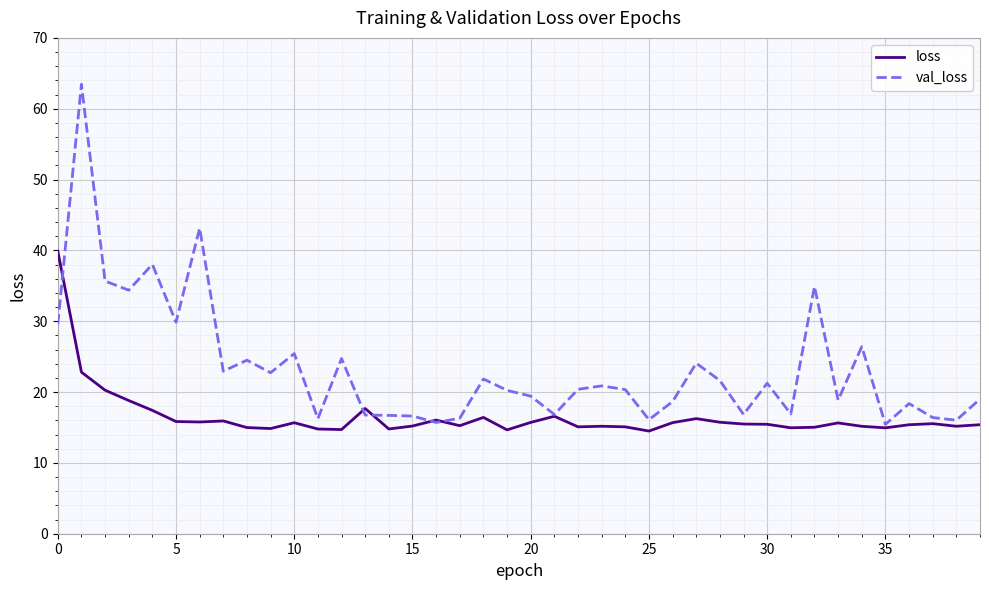

What is the smallest value displayed?

14.5